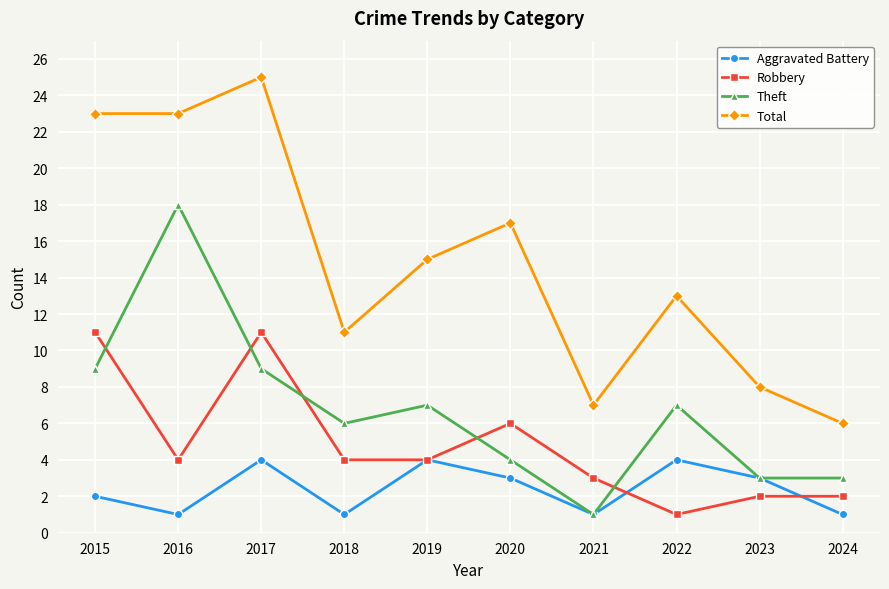

List the series in order of their peak value, lowest first.

Aggravated Battery, Robbery, Theft, Total